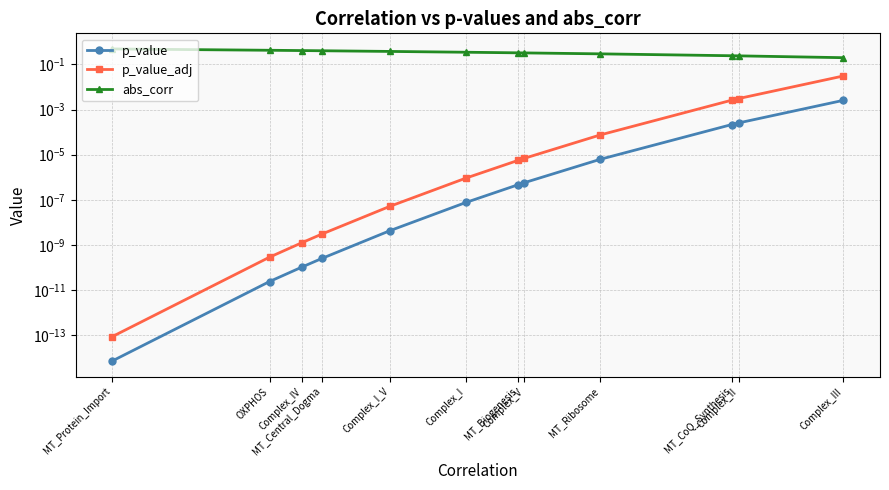

The value of abs_corr at Complex_IV is 0.4. True or false?

True